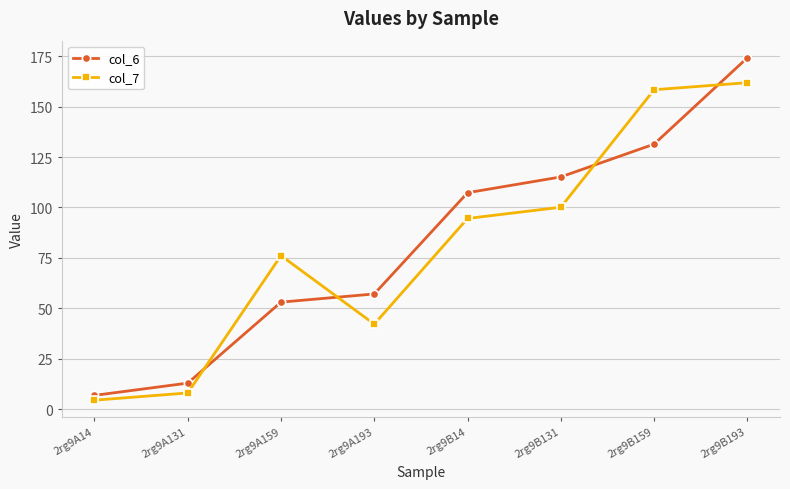

Which series changed the most between 2rg9A14 and 2rg9B14?

col_6